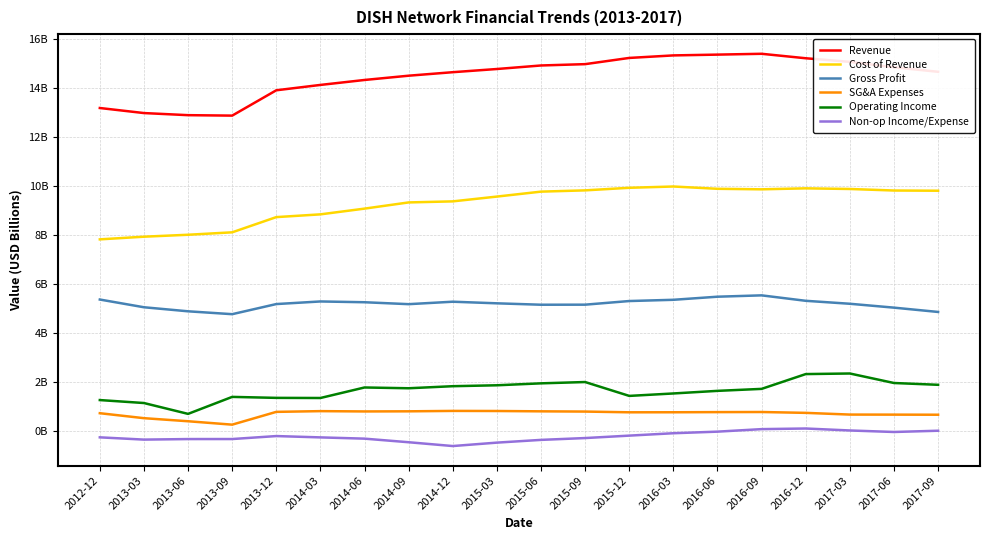

What is the difference between the maximum and minimum values in the Operating Income series?

1.6